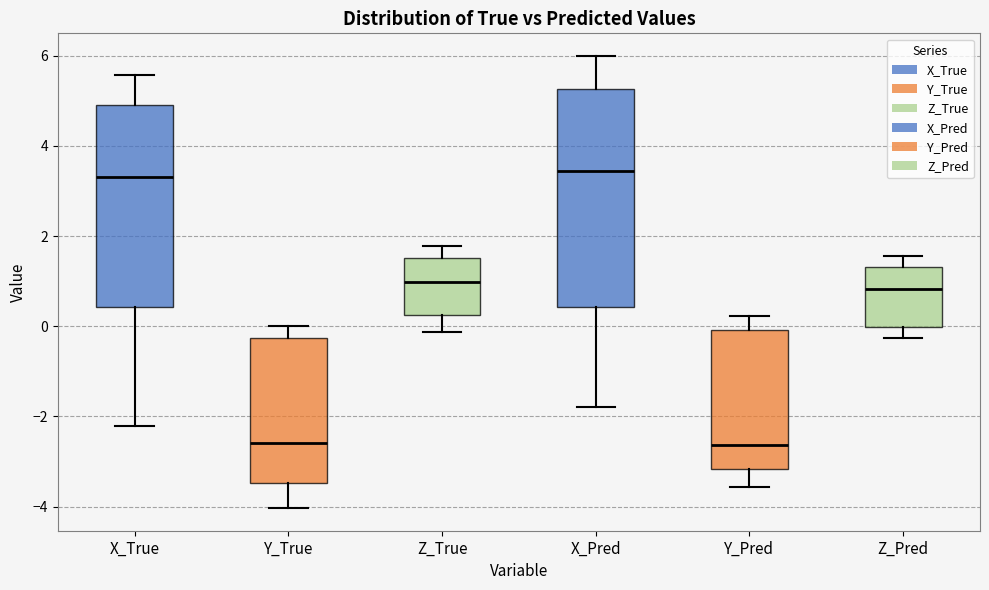

Which box is the tallest, from its lower edge to its upper edge?

X_Pred